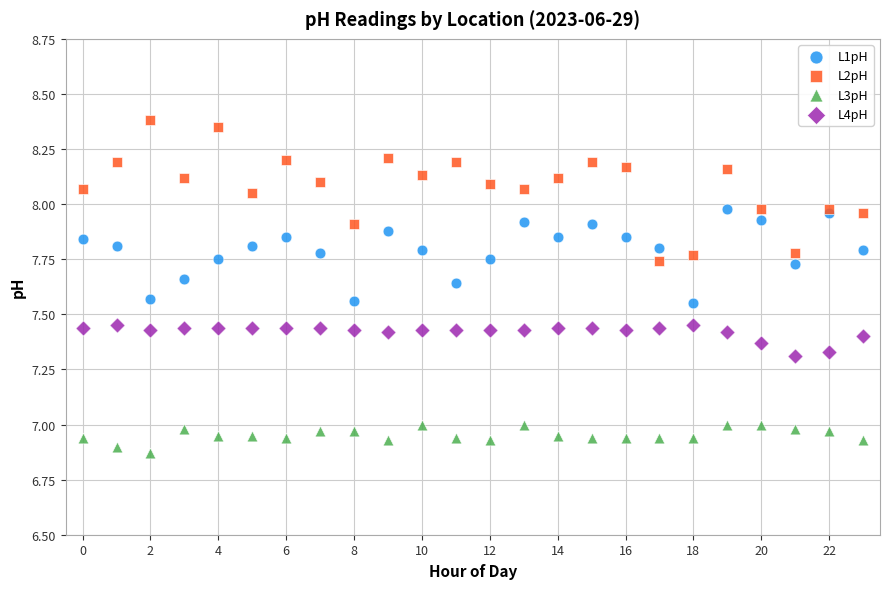

Which series reaches the maximum Y coordinate?

L2pH